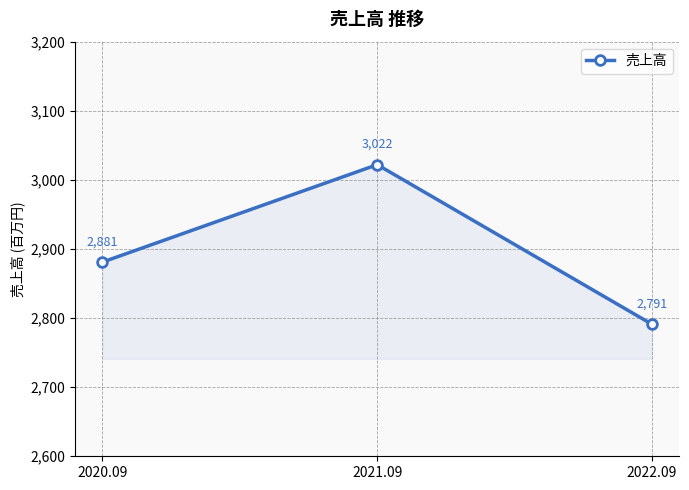

List the labels in order of value, largest first.

2021.09, 2020.09, 2022.09